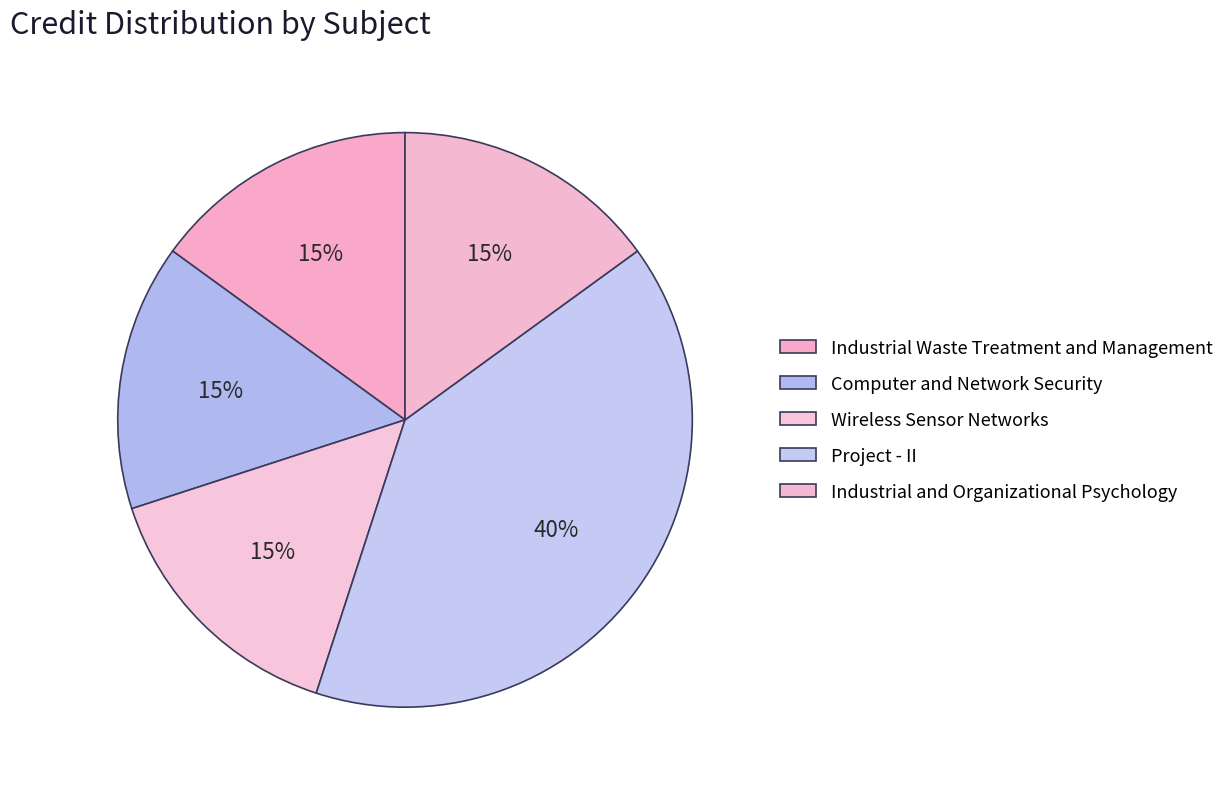

How many segments does this pie chart have?

5